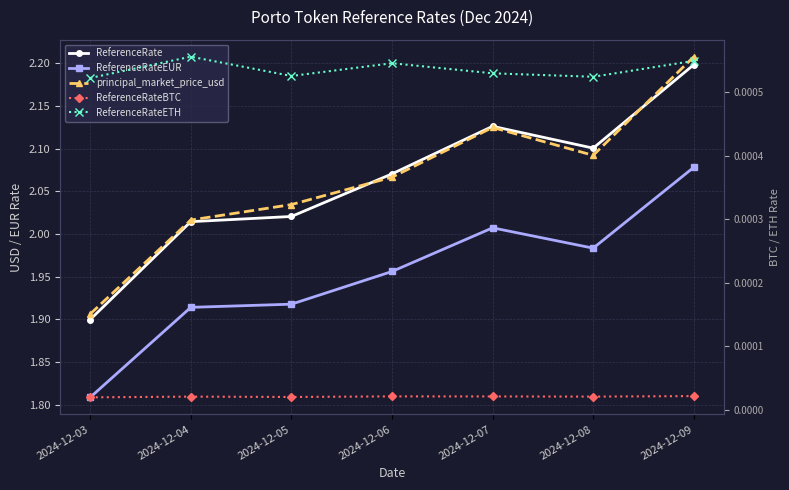

What is the sum of the ReferenceRateEUR values at 2024-12-09 and 2024-12-08?

4.1